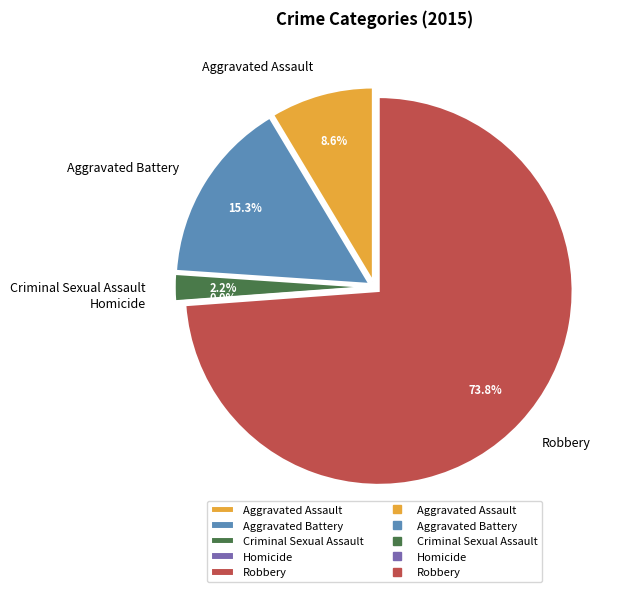

To the nearest percent, what percentage of the pie is Aggravated Battery?

15%